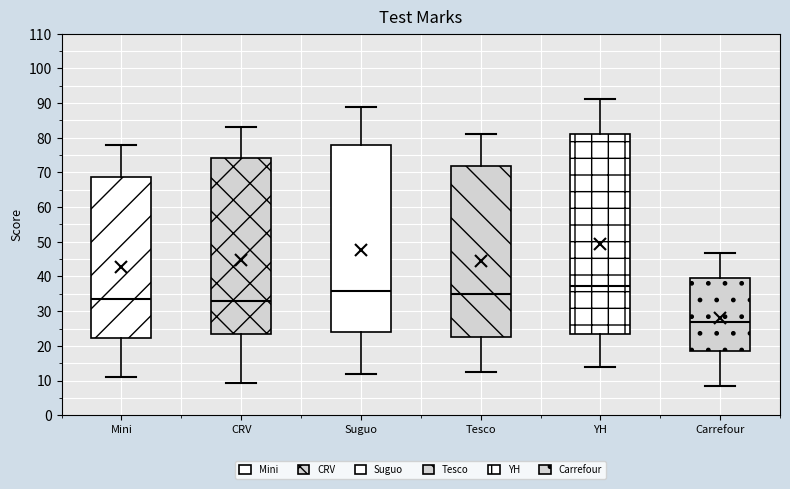

Where is the upper edge of the box for Mini on the y-axis? The values are not printed on the chart, so give them approximately, as read against the axis.

69